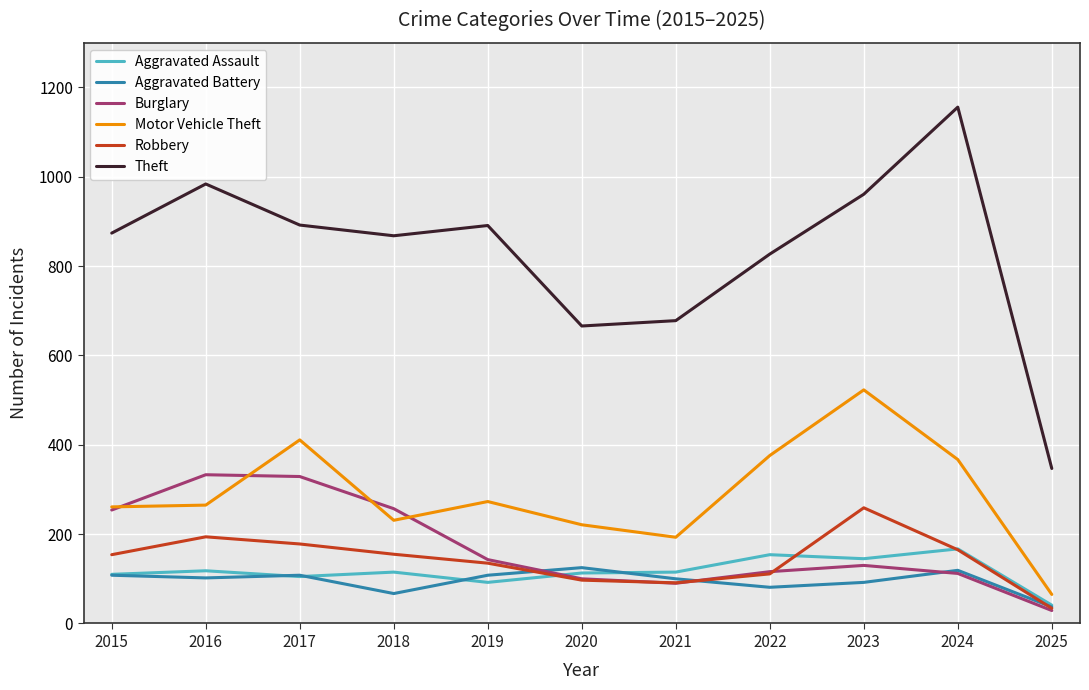

Between which two adjacent categories do Burglary and Aggravated Assault first intersect?

2019 and 2020